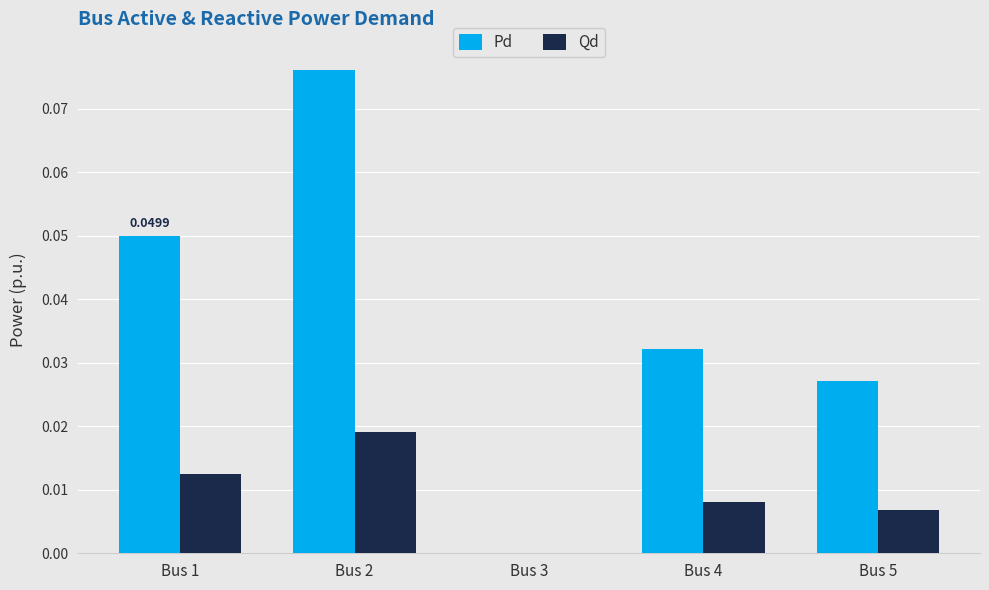

What is the sum of all Pd values?

0.2